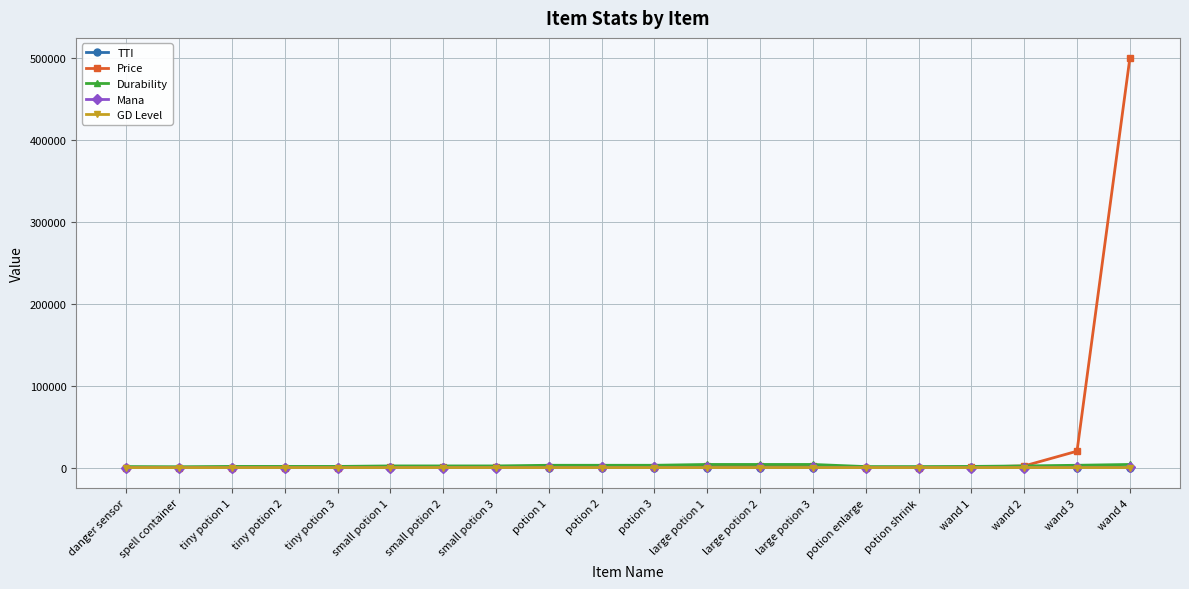

What is the spread (max minus min) of values at potion 3?

2791